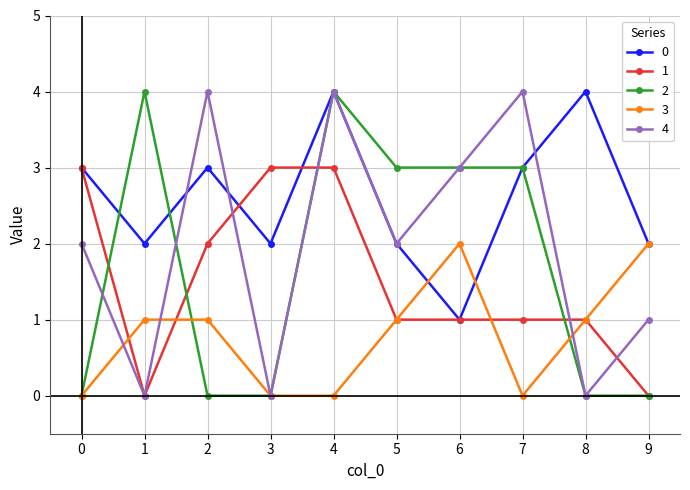

What is the total value across all series at 8?

6